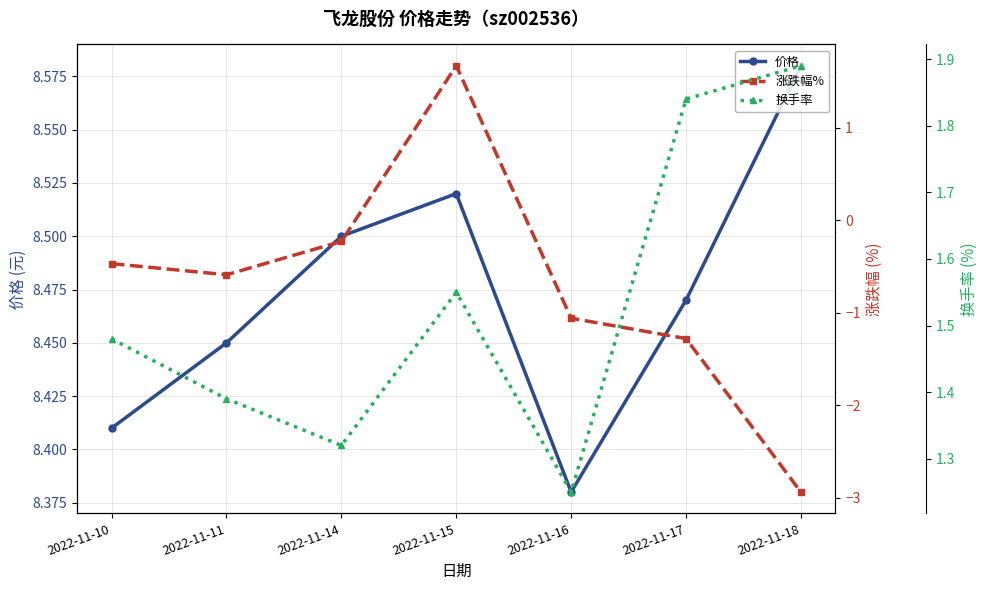

At which label does 涨跌幅% first exceed 0?

2022-11-15